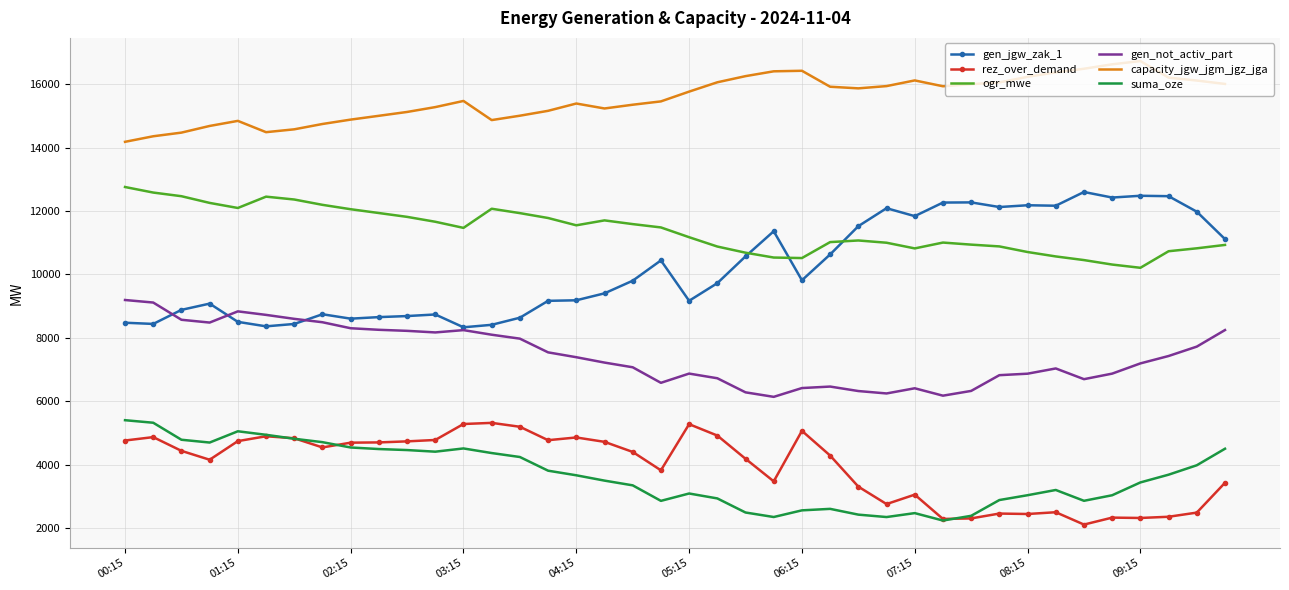

Which series has the largest range (max minus min)?

gen_jgw_zak_1